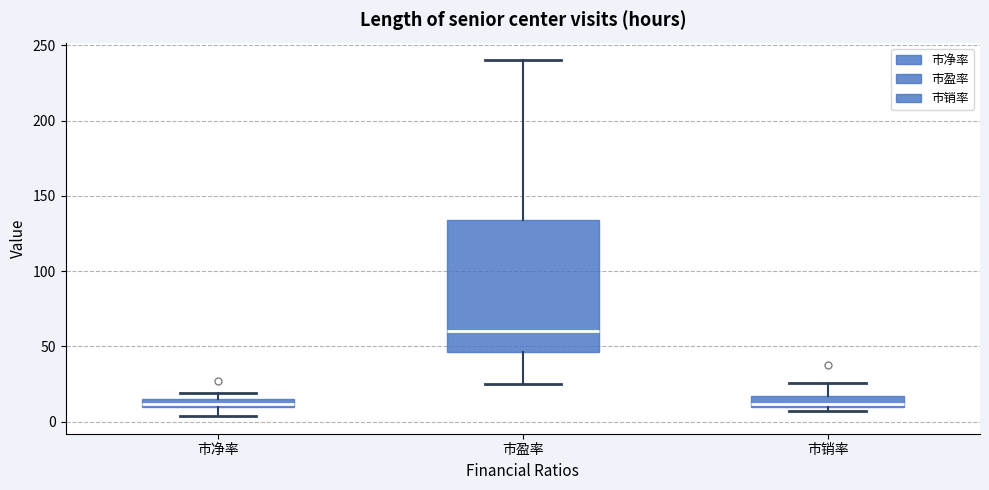

Comparing the boxes themselves (not the whiskers), which one is the tallest?

市盈率